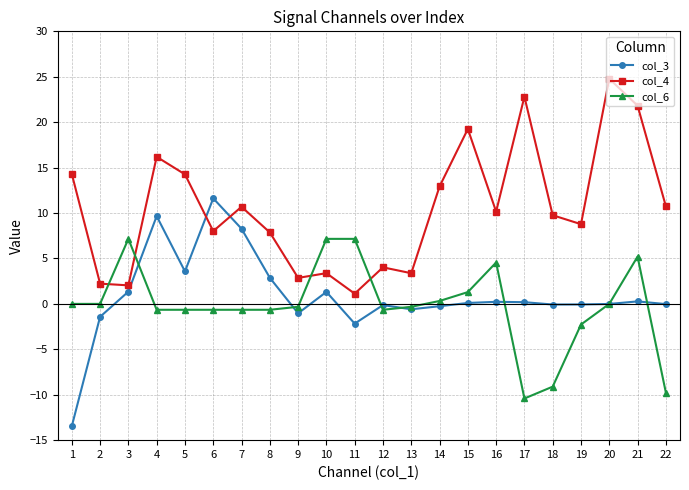

How many times do col_6 and col_3 cross each other?

7